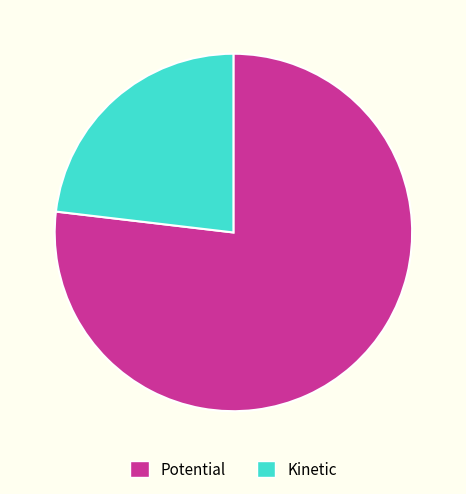

What is the smallest slice in the pie chart?

Kinetic